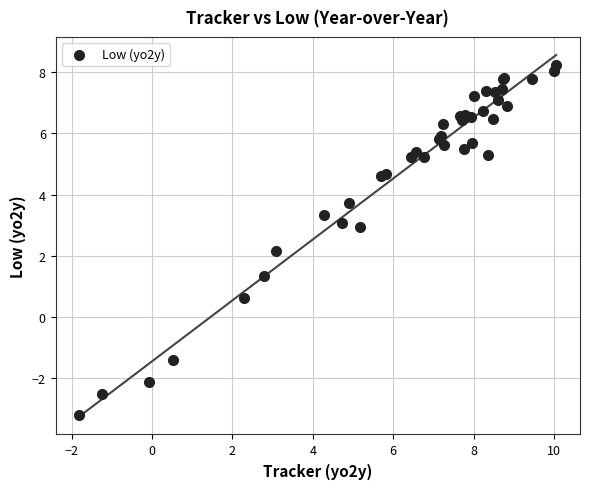

What Y value in the scatter plot is closest to 2?

2.1